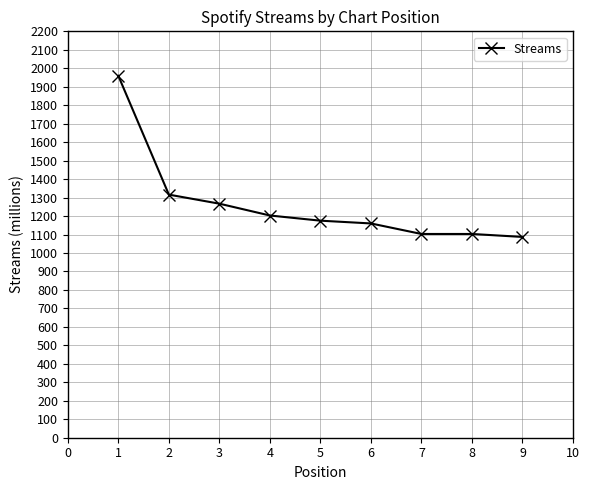

What is the change in value from 4 to 7?

-100